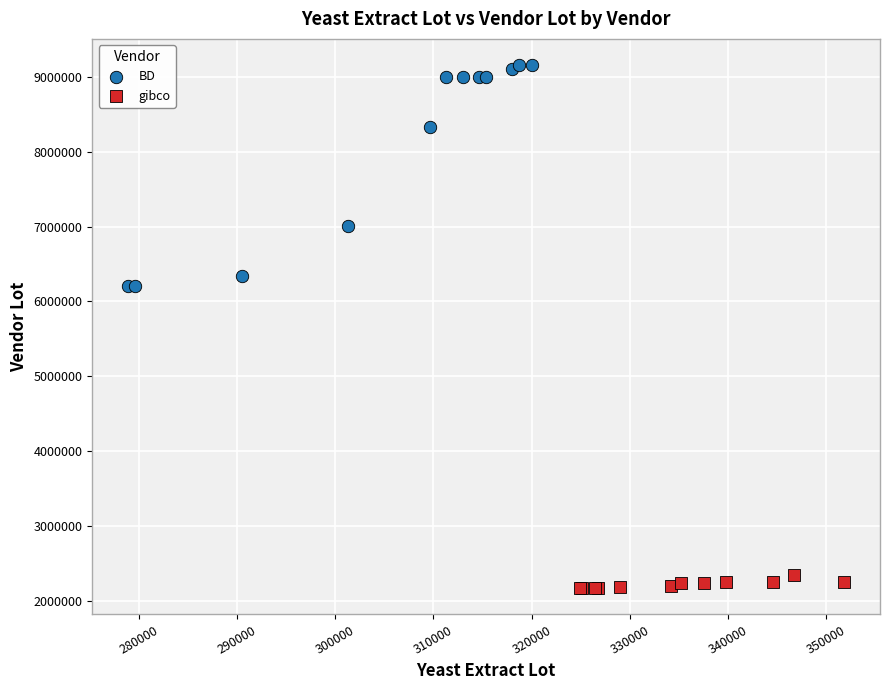

Which series reaches the minimum Y coordinate?

gibco